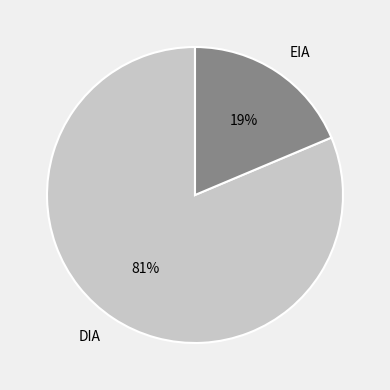

Rank the categories by value from highest to lowest.

DIA, EIA